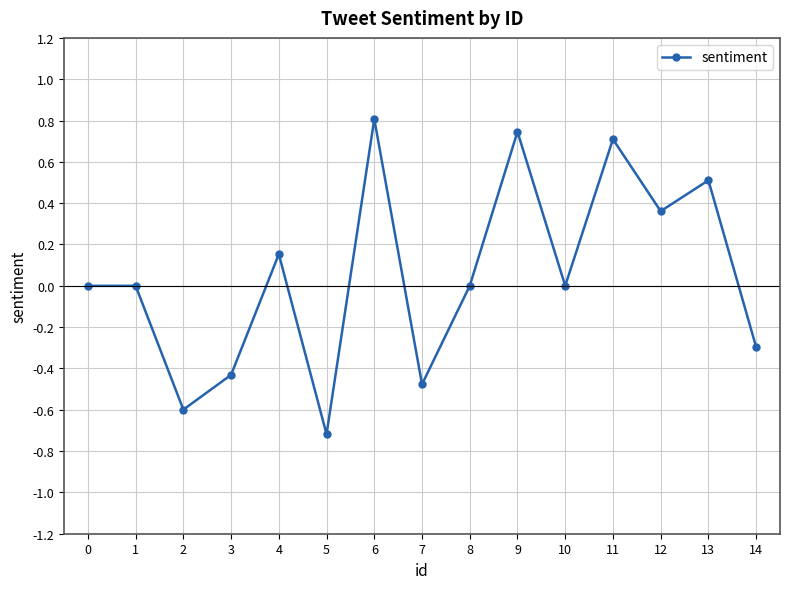

What is the minimum value shown in the chart?

-0.7